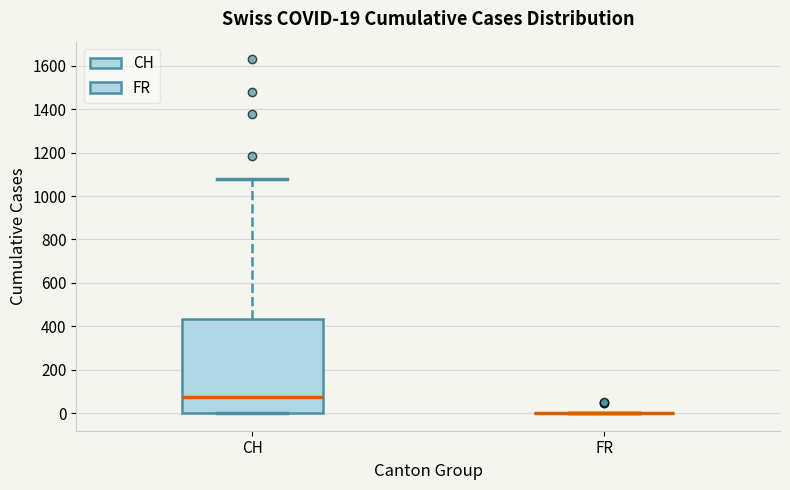

Comparing the boxes themselves (not the whiskers), which one is the tallest?

CH